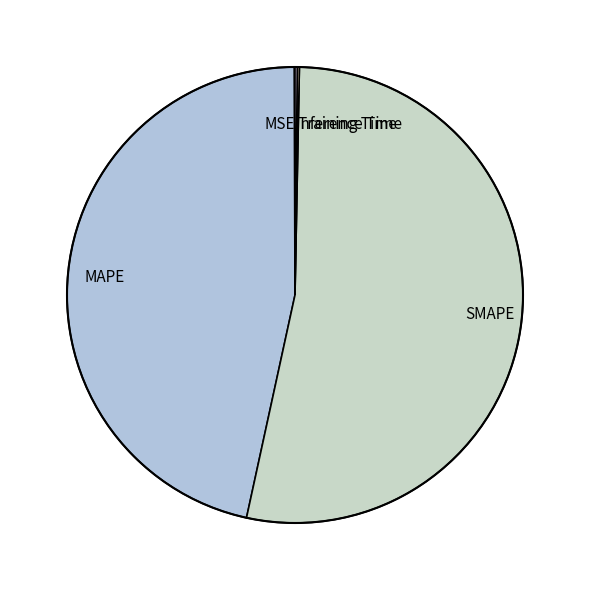

Which category has the biggest portion of the pie?

SMAPE